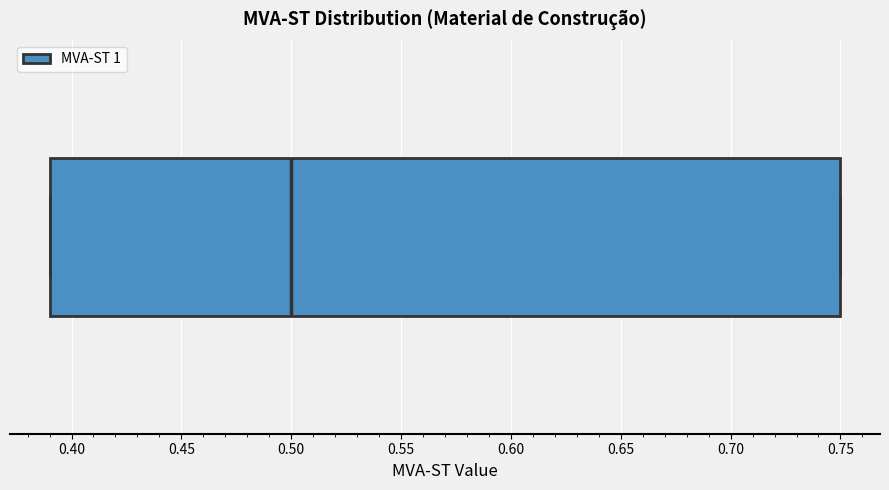

Transcribe this box plot: give where the median line is, the range the box spans, and where the two whiskers end, as read against the x-axis. The values are not printed on the chart, so give them approximately, as read against the axis.

median 0.50, box 0.39 to 0.75, whiskers 0.39 to 0.75